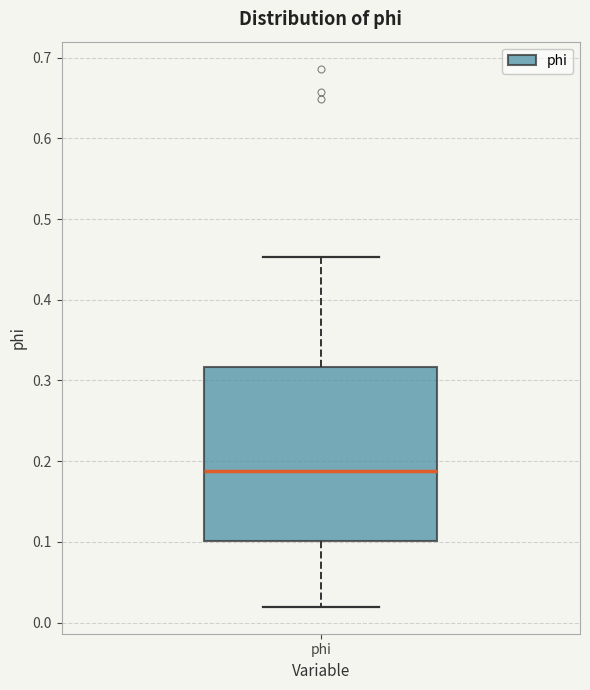

Transcribe this box plot: give where the median line is, the range the box spans, and where the two whiskers end, as read against the y-axis. The values are not printed on the chart, so give them approximately, as read against the axis.

median 0.19, box 0.10 to 0.32, whiskers 0.02 to 0.45